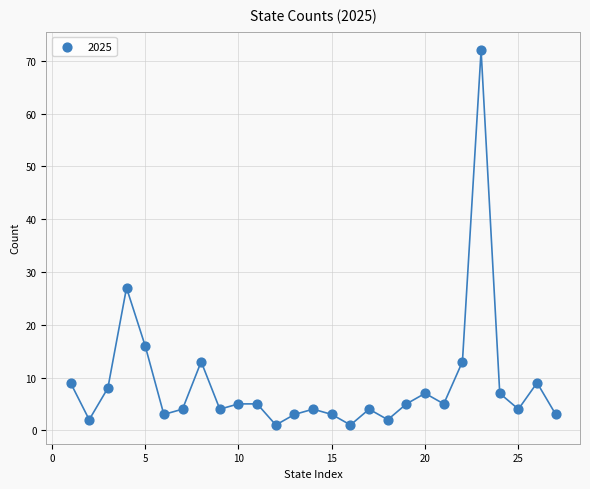

What Y value in the scatter plot is closest to 36?

27